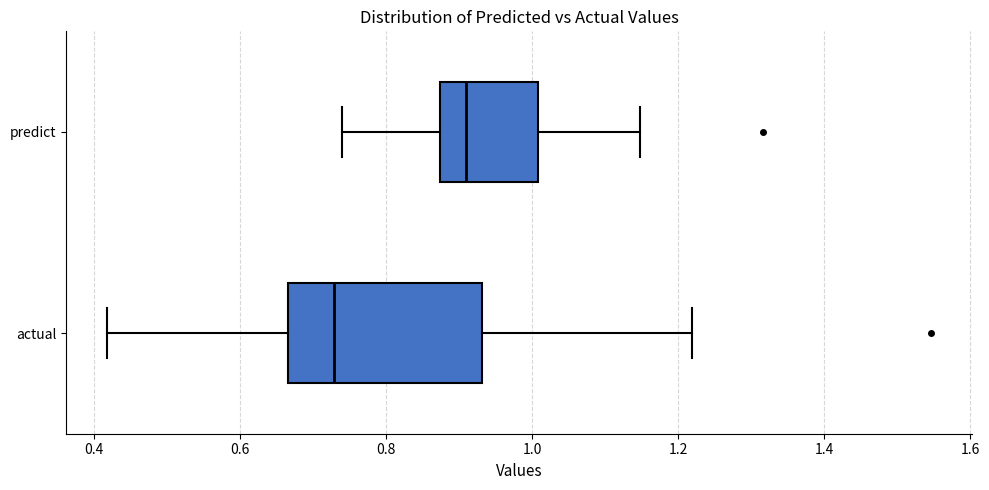

Reading bottom to top, transcribe this box plot: for each box, give where its median line is, the range the box spans, and where its two whiskers end, as read against the x-axis. The values are not printed on the chart, so give them approximately, as read against the axis.

actual: median 0.72, box 0.66 to 0.94, whiskers 0.42 to 1.22
predict: median 0.92, box 0.88 to 1.00, whiskers 0.74 to 1.14